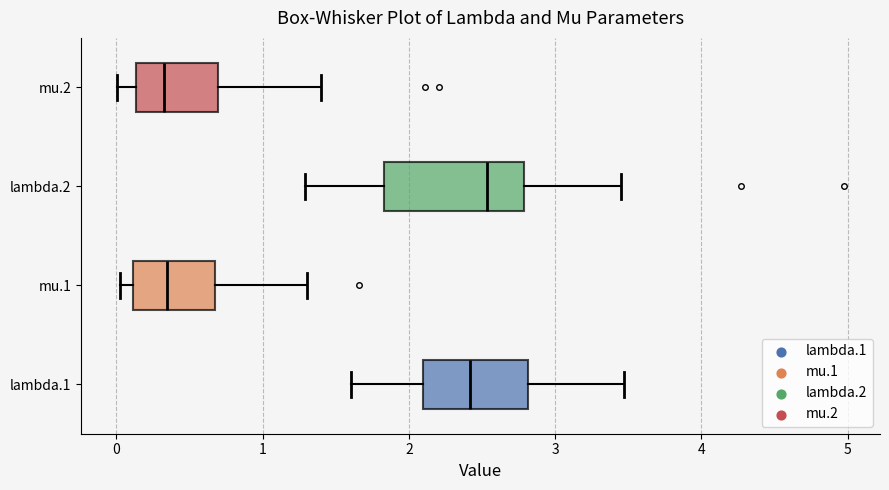

Where does the median line of the box for mu.1 sit on the x-axis? The values are not printed on the chart, so give them approximately, as read against the axis.

0.3